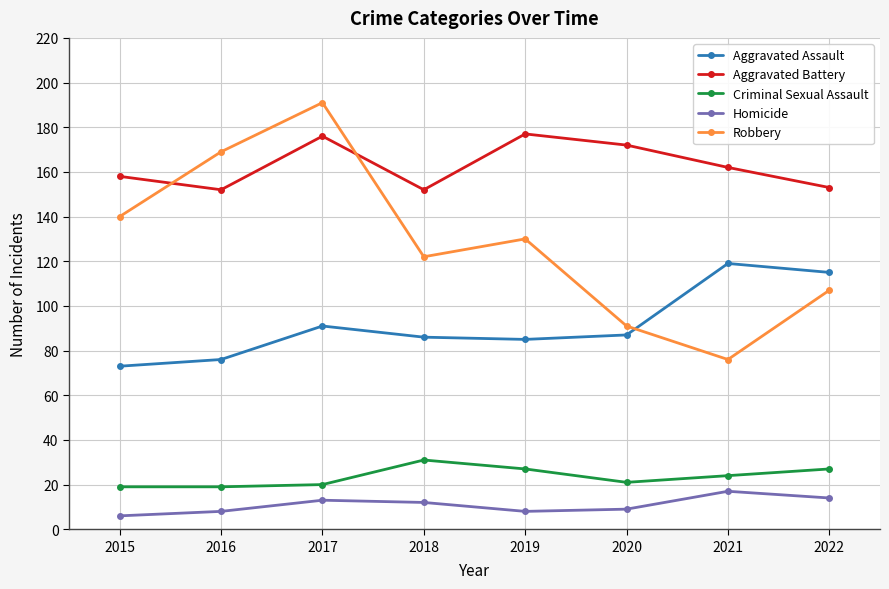

At which label does Aggravated Assault reach its minimum?

2015